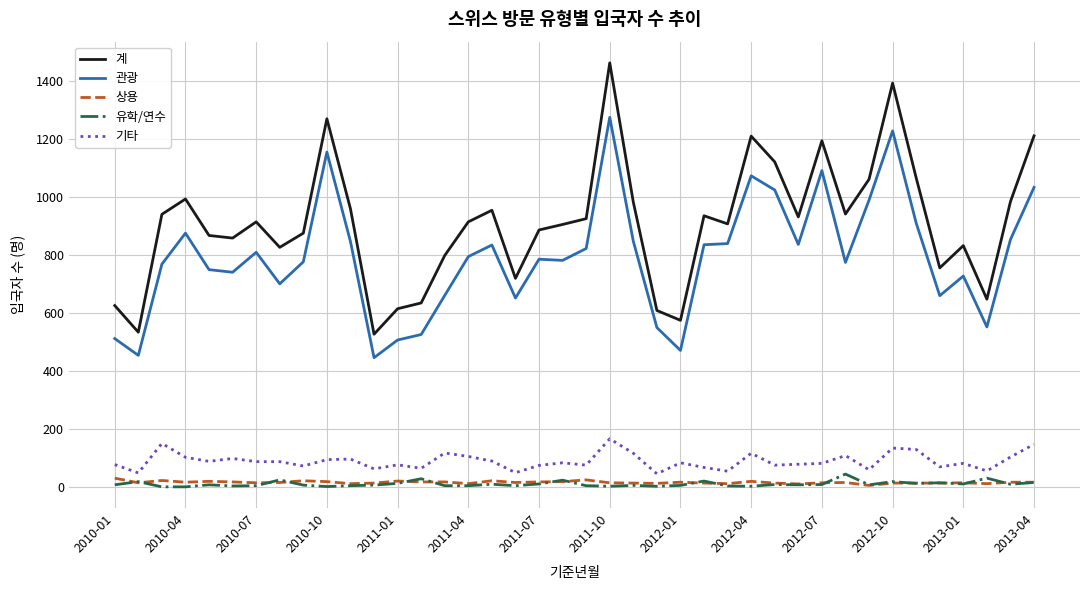

True or false: 유학/연수 and 관광 intersect in this chart.

False